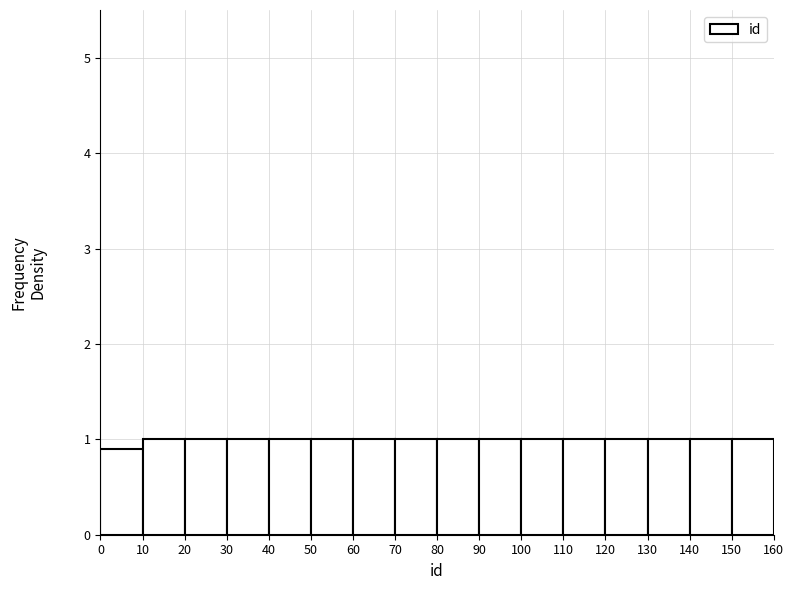

Reading left to right, transcribe this chart: for each bar, give the range it covers on the x-axis and its height. The values are not printed on the chart, so give them approximately, as read against the axis.

0 to 10: 0.9
10 to 20: 1.0
20 to 30: 1.0
30 to 40: 1.0
40 to 50: 1.0
50 to 60: 1.0
60 to 70: 1.0
70 to 80: 1.0
80 to 90: 1.0
90 to 100: 1.0
100 to 110: 1.0
110 to 120: 1.0
120 to 130: 1.0
130 to 140: 1.0
140 to 150: 1.0
150 to 160: 1.0